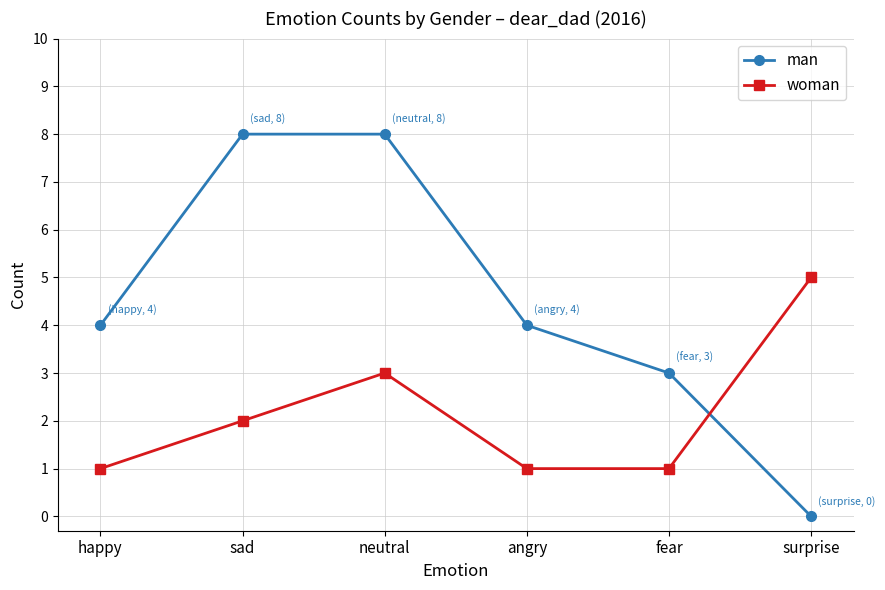

How many data points in woman are less than 2?

3